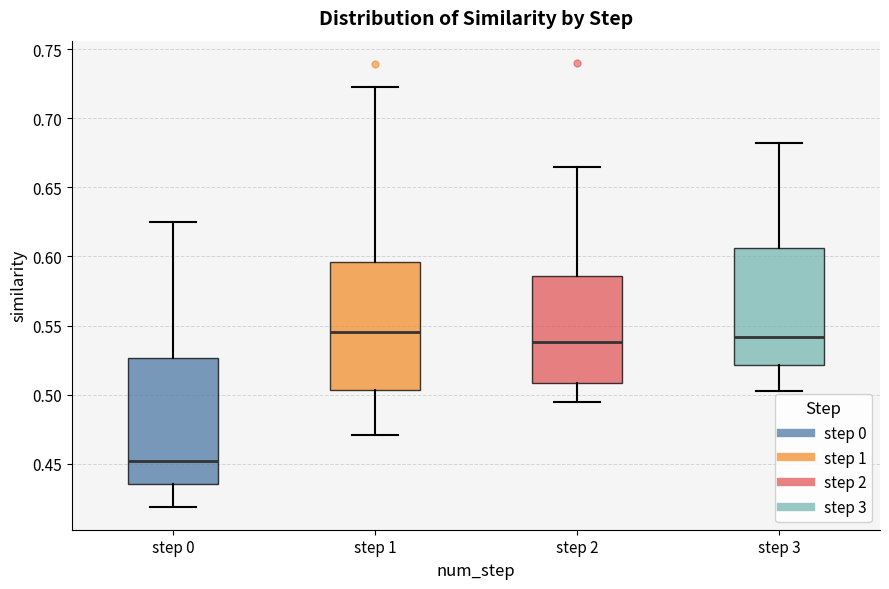

Reading left to right, read every box against the y-axis: the position of its median line, the range the box covers, and the ends of its whiskers. The values are not printed on the chart, so give them approximately, as read against the axis.

step 0: median 0.450, box 0.435 to 0.525, whiskers 0.420 to 0.625
step 1: median 0.545, box 0.505 to 0.595, whiskers 0.470 to 0.725
step 2: median 0.540, box 0.510 to 0.585, whiskers 0.495 to 0.665
step 3: median 0.540, box 0.520 to 0.605, whiskers 0.505 to 0.680